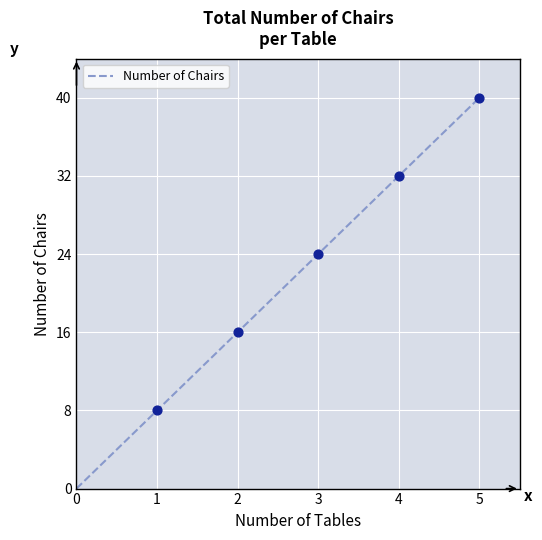

What is the ratio of the value at 4 to the value at 3?

1.3